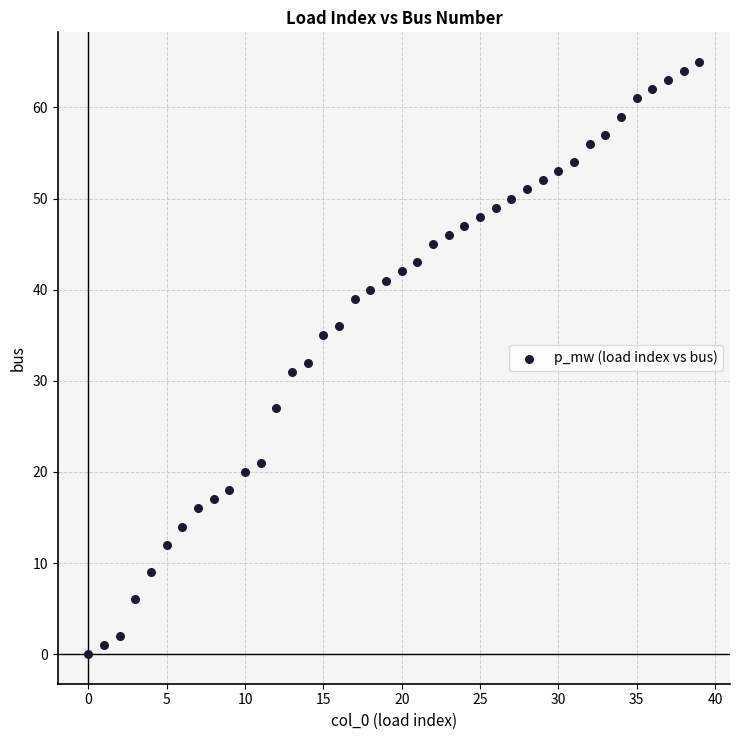

What is the range of Y values (max minus min)?

65